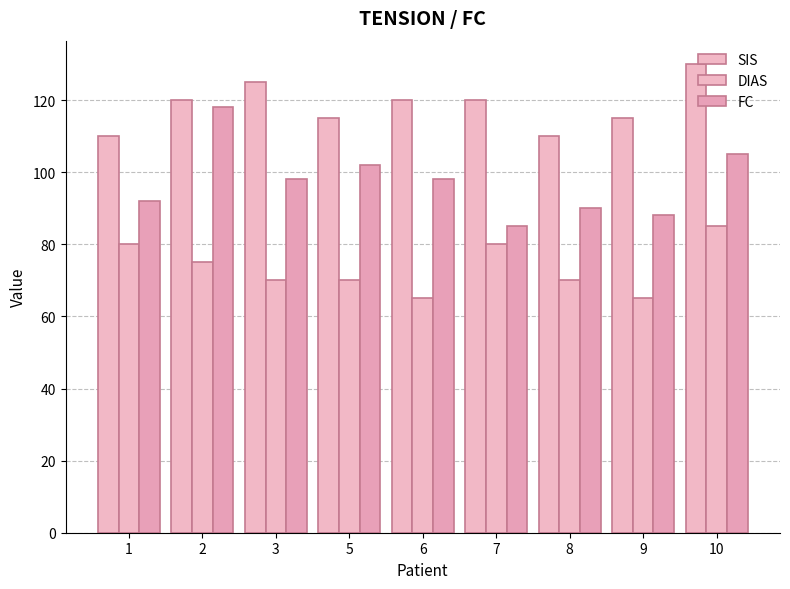

Are the bars grouped side by side (vs. stacked)?

Yes